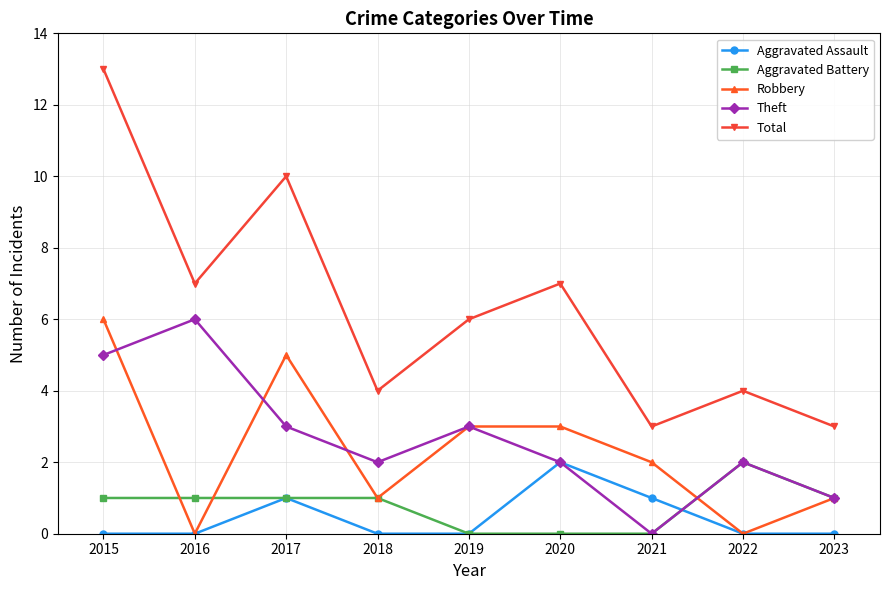

The value of Total at 2018 is 4. True or false?

True